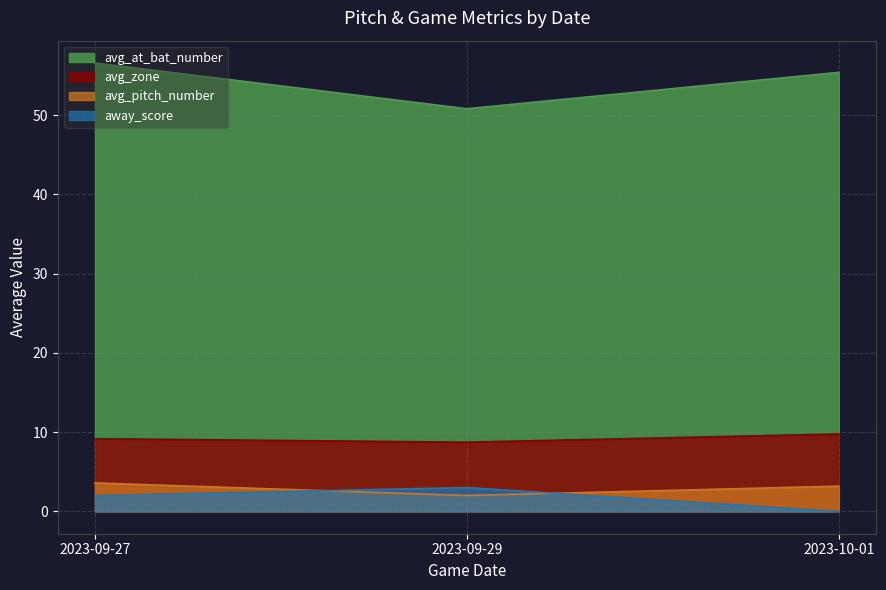

True or false: avg_zone and avg_pitch_number cross at least once.

False